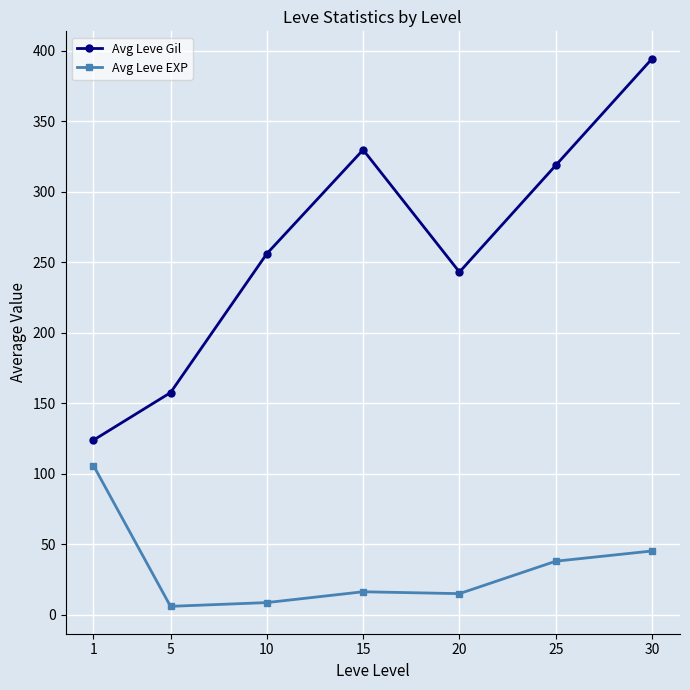

Does the chart display data point markers on the line(s)?

Yes